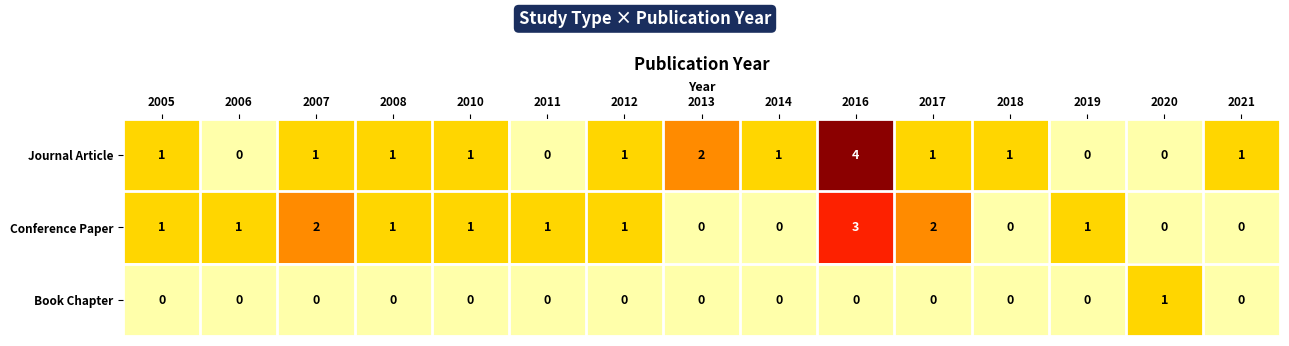

List the series in order of their peak value, highest first.

Journal Article, Conference Paper, Book Chapter